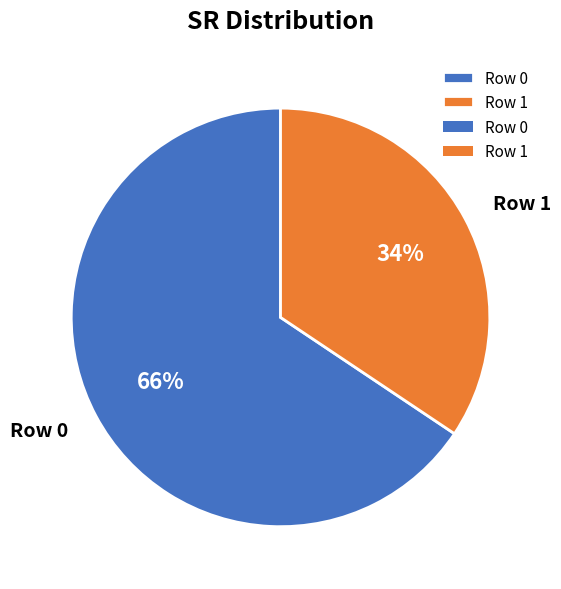

Which slice represents more than half of the pie?

Row 0